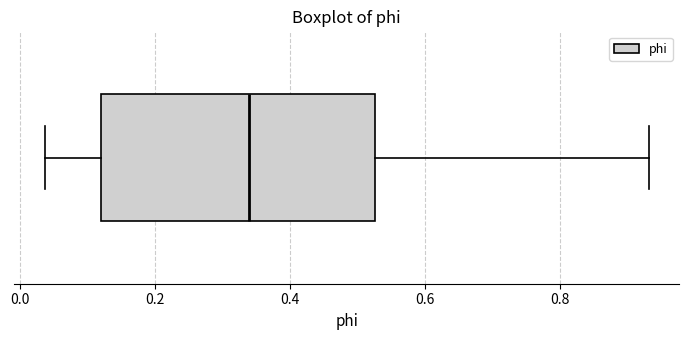

Where does the median line of the box sit on the x-axis? The values are not printed on the chart, so give them approximately, as read against the axis.

0.34